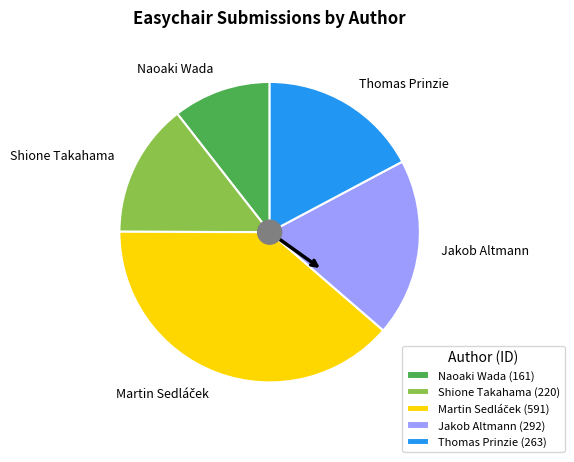

How many slices are in this pie chart?

5